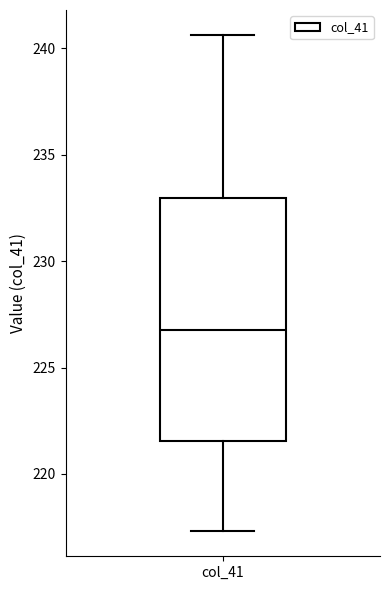

Where does the lower whisker of the box for col_41 end on the y-axis? The values are not printed on the chart, so give them approximately, as read against the axis.

217.5